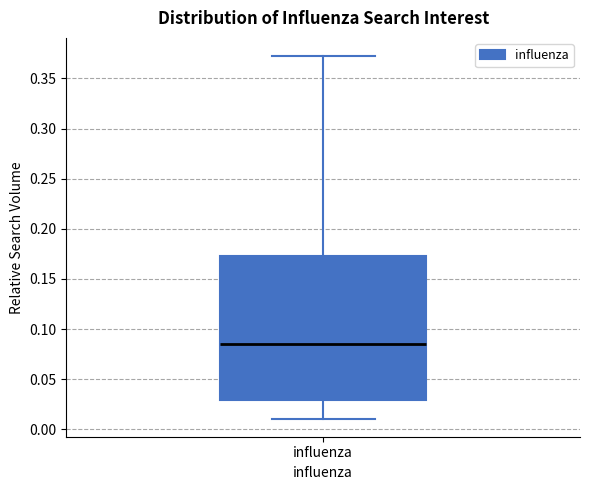

Transcribe this box plot: give where the median line is, the range the box spans, and where the two whiskers end, as read against the y-axis. The values are not printed on the chart, so give them approximately, as read against the axis.

median 0.085, box 0.030 to 0.175, whiskers 0.010 to 0.370